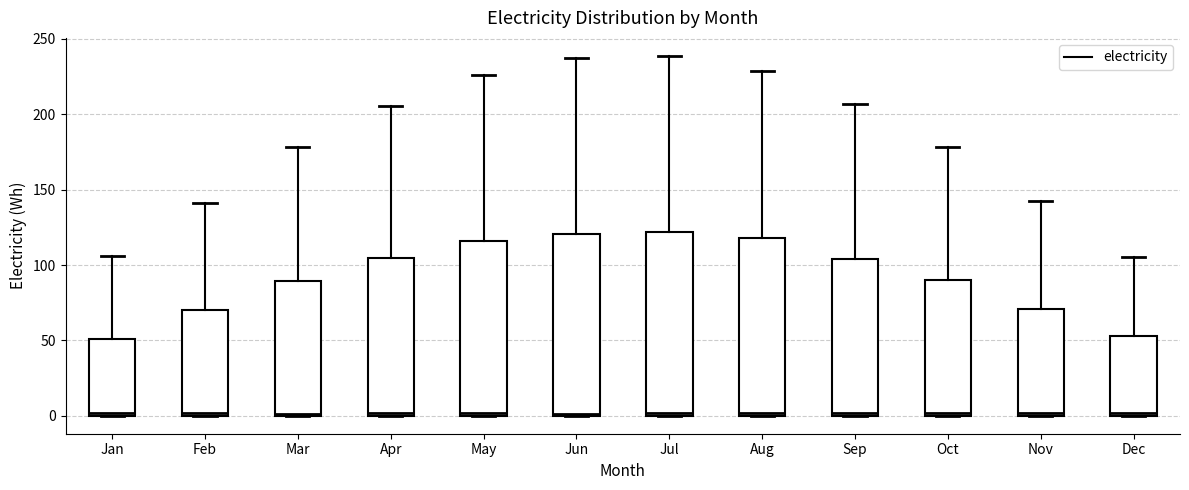

Reading left to right, transcribe this box plot: for each box, give where its median line is, the range the box spans, and where its two whiskers end, as read against the y-axis. The values are not printed on the chart, so give them approximately, as read against the axis.

Jan: median 0 (just above the box's lower edge), box 0 to 50, whiskers 0 to 105
Feb: median 0 (just above the box's lower edge), box 0 to 70, whiskers 0 to 140
Mar: median 0, box 0 to 90, whiskers 0 to 180
Apr: median 0 (just above the box's lower edge), box 0 to 105, whiskers 0 to 205
May: median 0 (just above the box's lower edge), box 0 to 115, whiskers 0 to 225
Jun: median 0, box 0 to 120, whiskers 0 to 235
Jul: median 0 (just above the box's lower edge), box 0 to 120, whiskers 0 to 240
Aug: median 0 (just above the box's lower edge), box 0 to 120, whiskers 0 to 230
Sep: median 0 (just above the box's lower edge), box 0 to 105, whiskers 0 to 205
Oct: median 0 (just above the box's lower edge), box 0 to 90, whiskers 0 to 180
Nov: median 0, box 0 to 70, whiskers 0 to 145
Dec: median 0 (just above the box's lower edge), box 0 to 55, whiskers 0 to 105